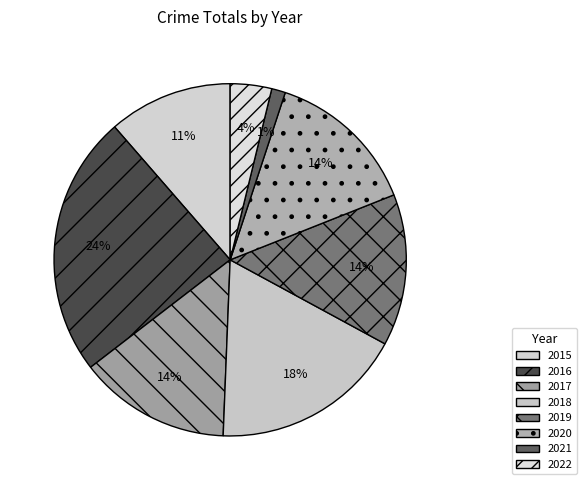

How many segments does this pie chart have?

8